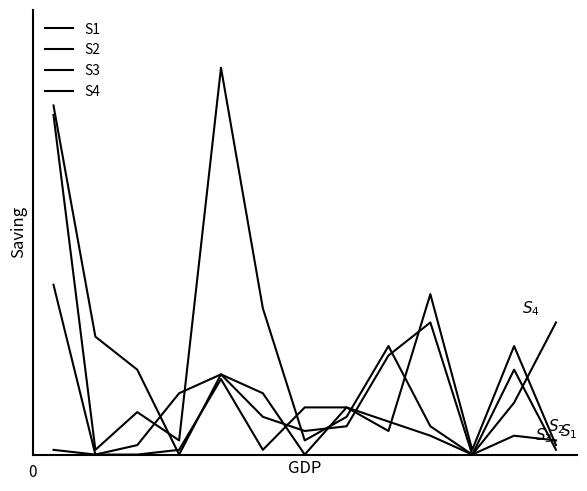

Reading right to left, extract all data points from this chart.

S1: 12=2	11=23	10=1	9=34	8=5	7=10	6=0	5=13	4=17	3=13	2=2	1=0	0=1
S2: 12=3	11=4	10=0	9=28	8=21	7=6	6=5	5=8	4=17	3=0	2=18	1=25	0=74
S3: 12=1	11=18	10=0	9=4	8=7	7=10	6=10	5=1	4=16	3=1	2=0	1=0	0=36
S4: 12=28	11=11	10=0	9=6	8=23	7=8	6=3	5=31	4=82	3=3	2=9	1=1	0=72